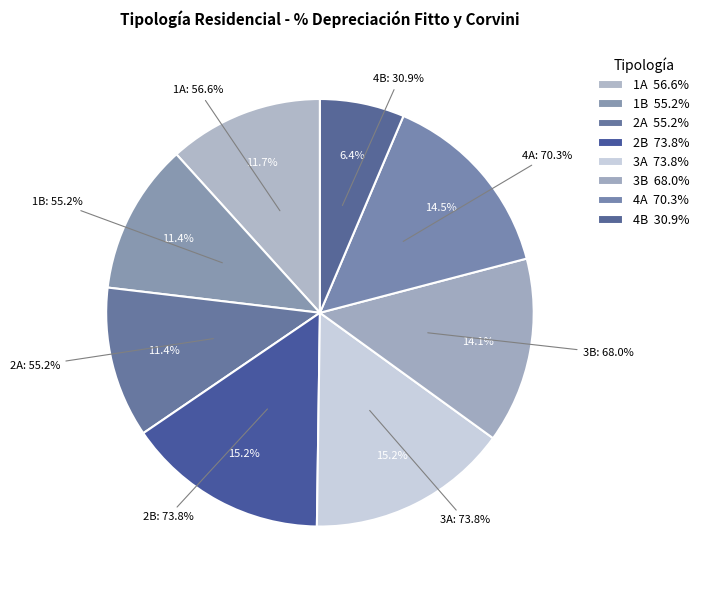

What percentage is the 3A slice, to the nearest percent?

15%